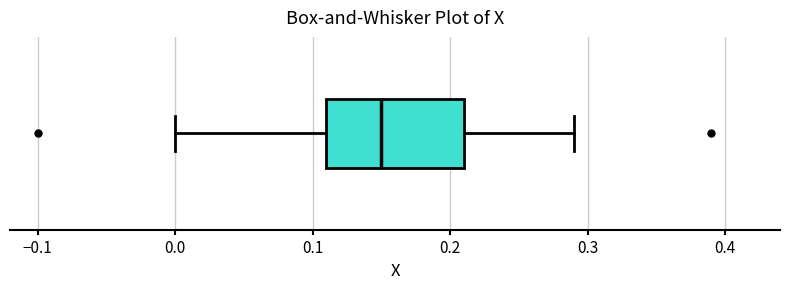

Where is the left edge of the box on the x-axis? The values are not printed on the chart, so give them approximately, as read against the axis.

0.11